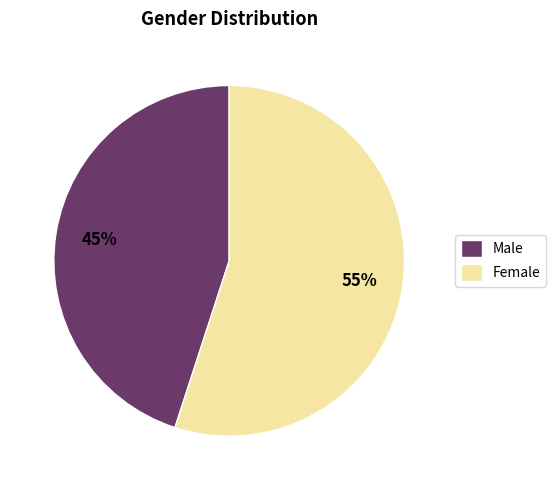

Is the sum of Male and Female greater than half?

Yes